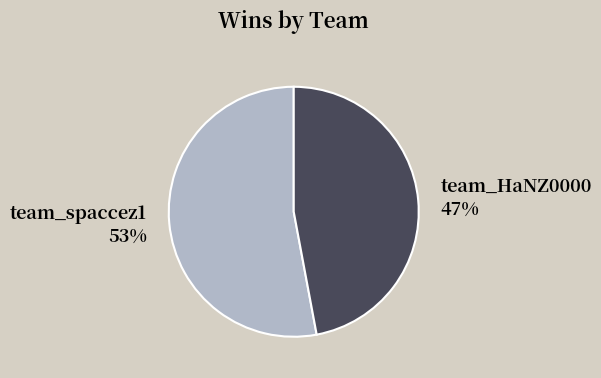

How many segments does this pie chart have?

2